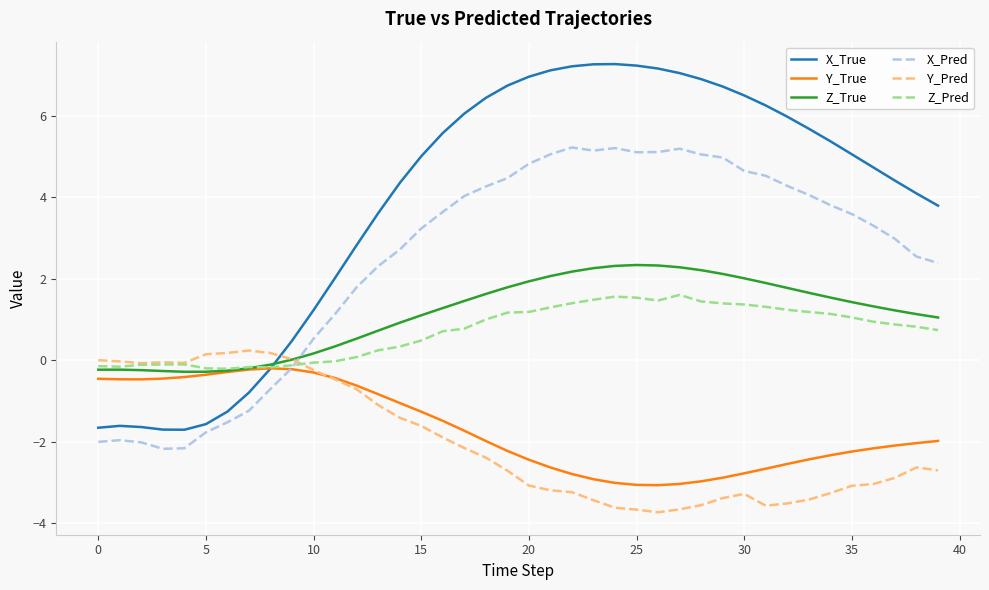

How many times do X_True and Y_Pred cross each other?

1